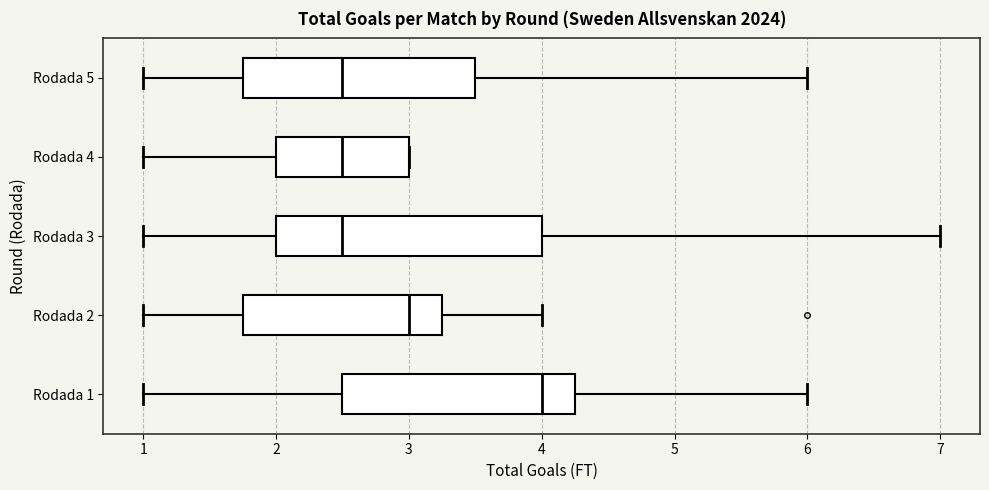

Where does the right whisker of the box for Rodada 1 end on the x-axis? The values are not printed on the chart, so give them approximately, as read against the axis.

6.0